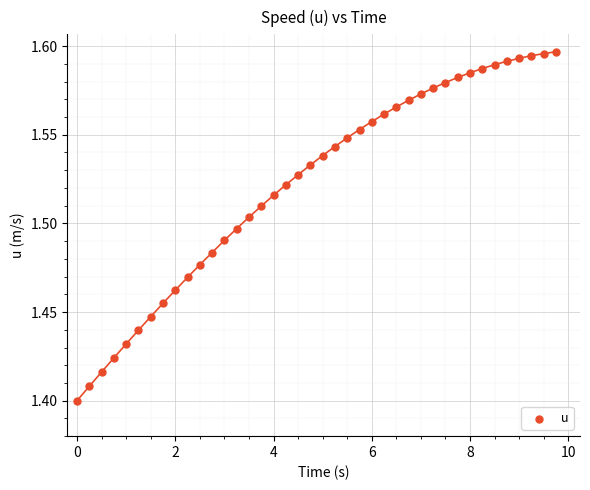

What is the range of X values (max minus min)?

9.8